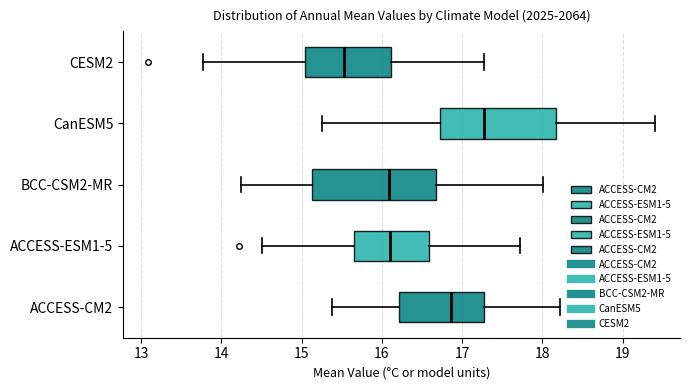

Reading bottom to top, transcribe this box plot: for each box, give where its median line is, the range the box spans, and where its two whiskers end, as read against the x-axis. The values are not printed on the chart, so give them approximately, as read against the axis.

ACCESS-CM2: median 16.9, box 16.2 to 17.3, whiskers 15.4 to 18.2
ACCESS-ESM1-5: median 16.1, box 15.6 to 16.6, whiskers 14.5 to 17.7
BCC-CSM2-MR: median 16.1, box 15.1 to 16.7, whiskers 14.3 to 18.0
CanESM5: median 17.3, box 16.7 to 18.2, whiskers 15.3 to 19.4
CESM2: median 15.5, box 15.0 to 16.1, whiskers 13.8 to 17.3